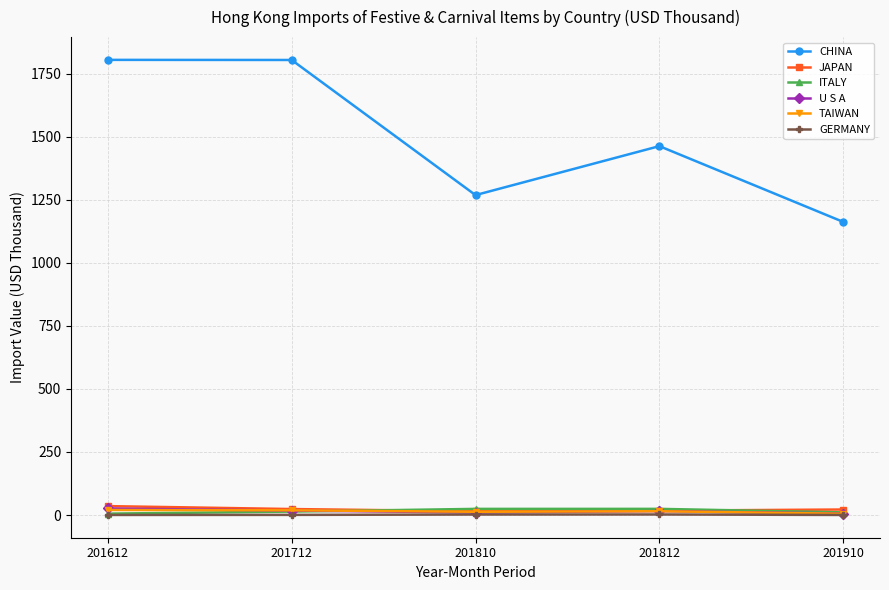

How many data points in ITALY are less than 13?

2